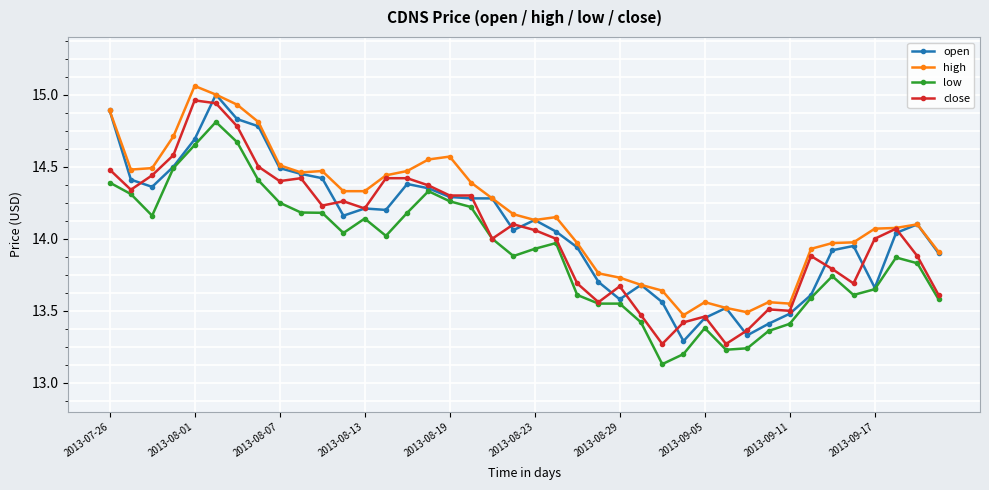

True or false: low and high cross at least once.

False